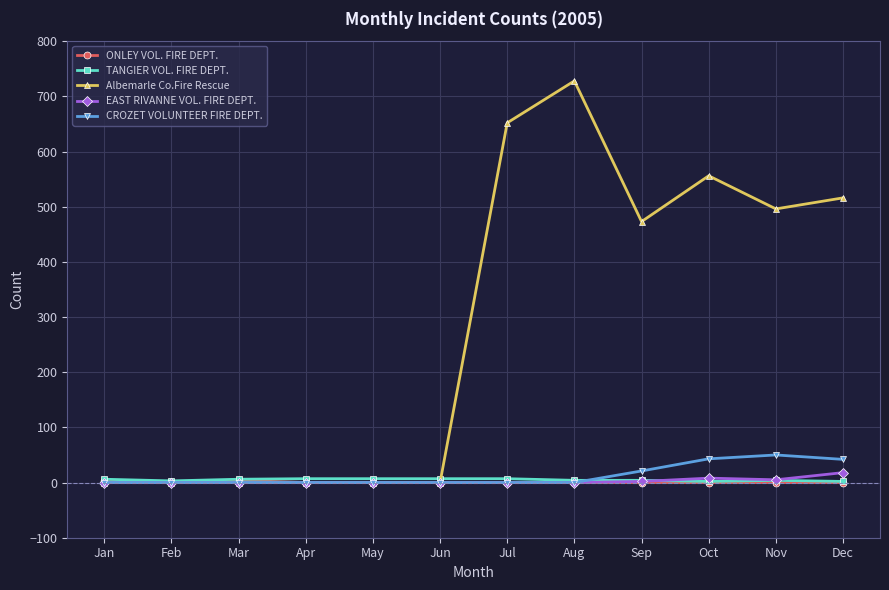

Which series has the widest spread of values?

Albemarle Co.Fire Rescue